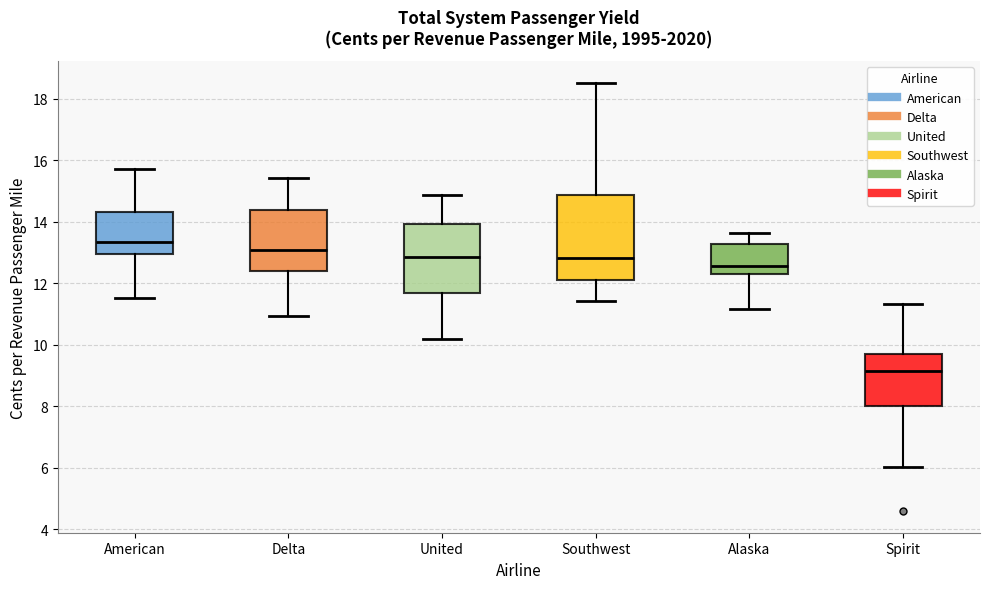

Which box's median line is the lowest?

Spirit